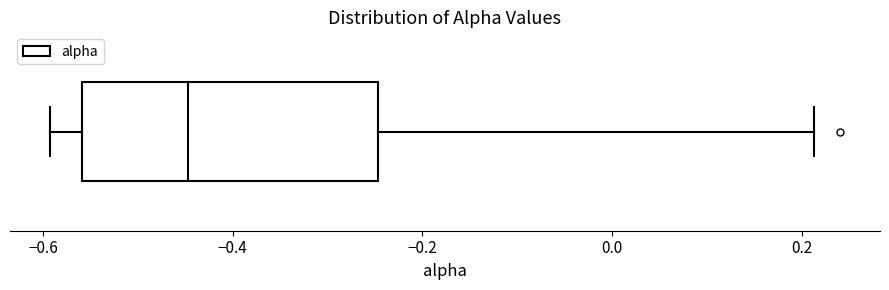

Where is the right edge of the box on the x-axis? The values are not printed on the chart, so give them approximately, as read against the axis.

-0.24